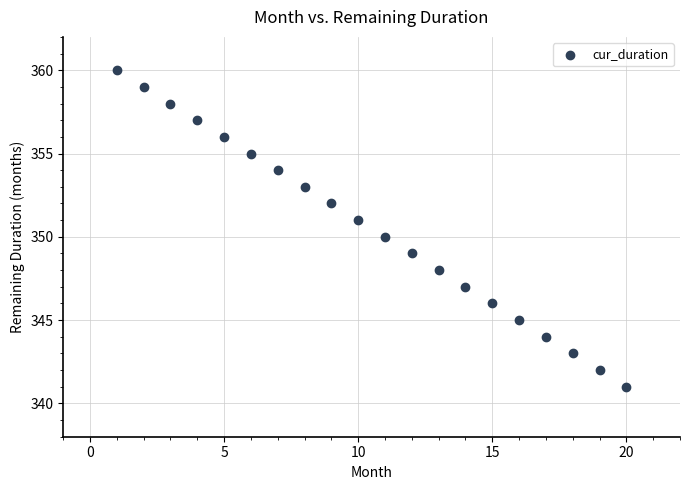

What is the range of X values (max minus min)?

19